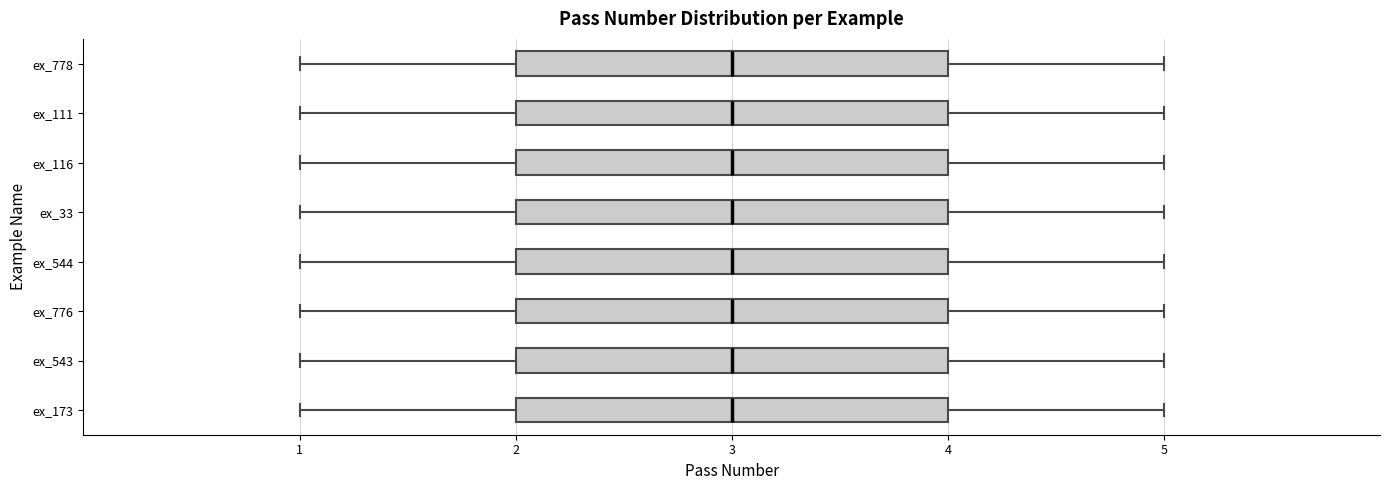

Where is the left edge of the box for ex_173 on the x-axis? The values are not printed on the chart, so give them approximately, as read against the axis.

2